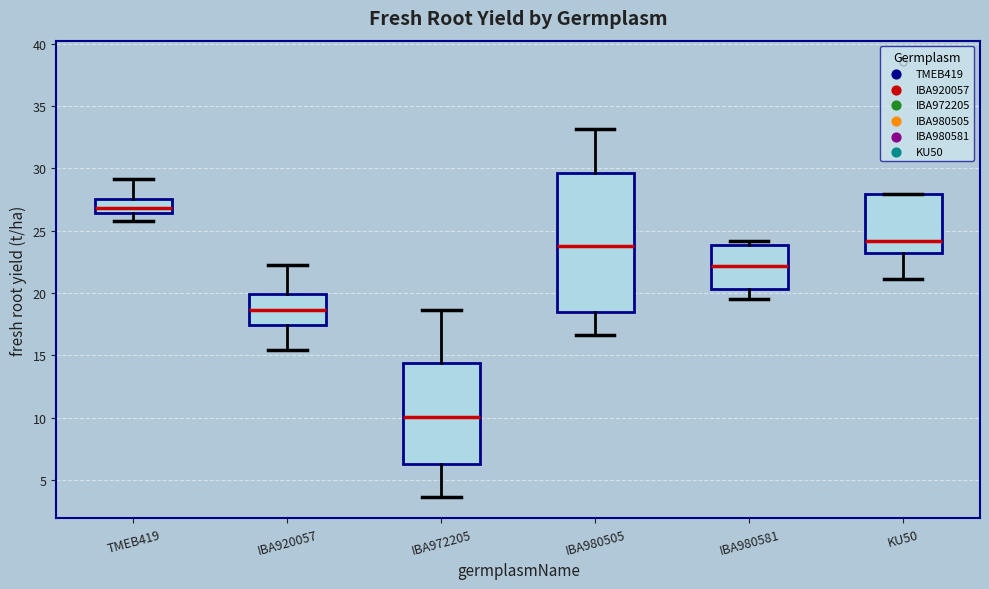

Which box has the highest median line?

TMEB419